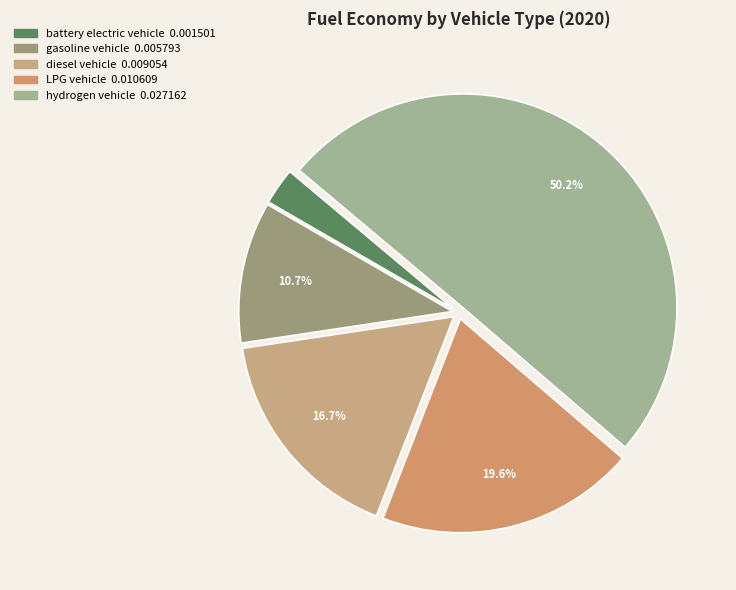

Which slice is the smallest?

battery electric vehicle